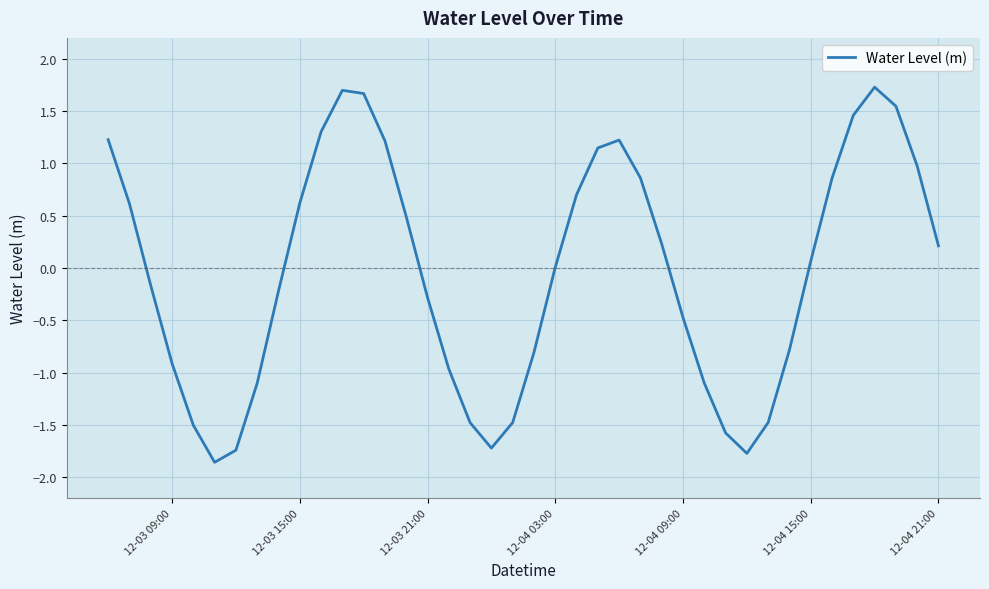

What is the minimum value shown in the chart?

-1.9